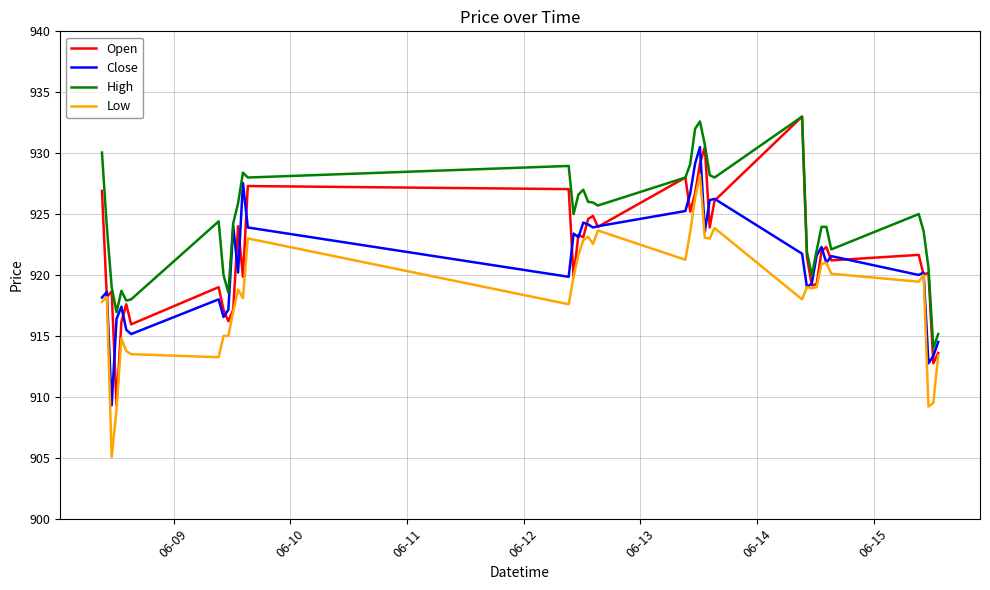

What is the minimum value for Close?

909.3